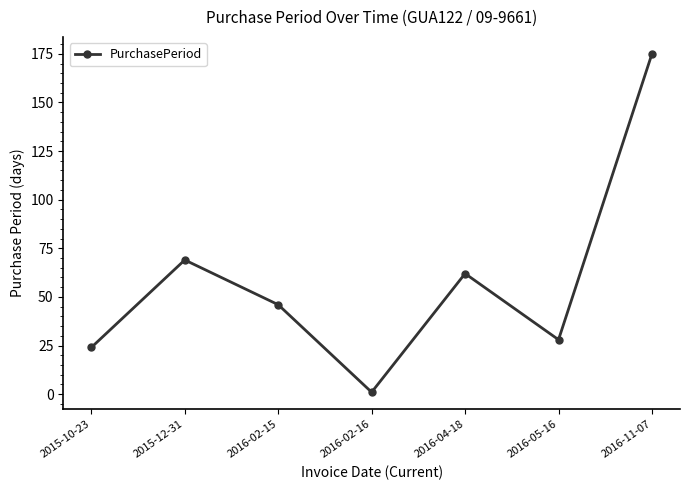

True or false: the data shows 110 at 2016-11-07.

False